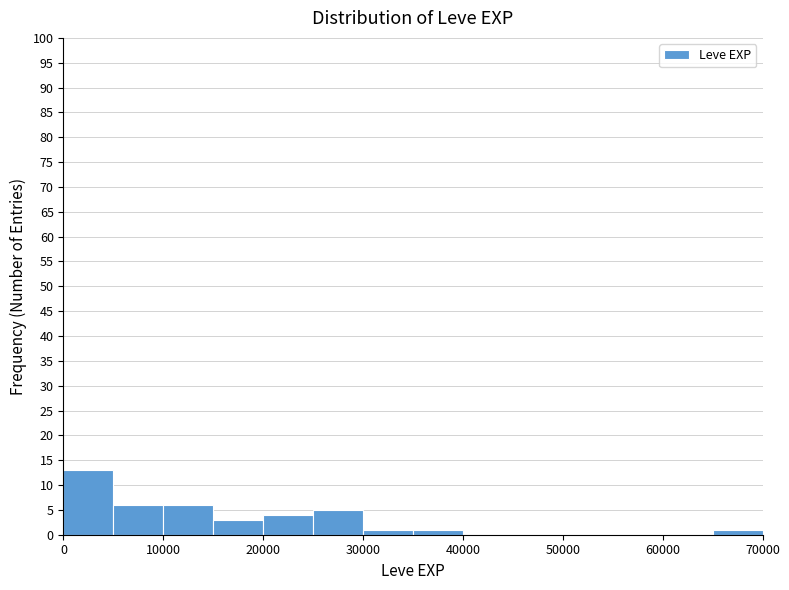

Reading left to right, transcribe this chart: for each bar, give the range it covers on the x-axis and its height. The values are not printed on the chart, so give them approximately, as read against the axis.

0 to 5000: 13
5000 to 10000: 6
10000 to 15000: 6
15000 to 20000: 3
20000 to 25000: 4
25000 to 30000: 5
30000 to 35000: 1
35000 to 40000: 1
40000 to 45000: 0
45000 to 50000: 0
50000 to 55000: 0
55000 to 60000: 0
60000 to 65000: 0
65000 to 70000: 1